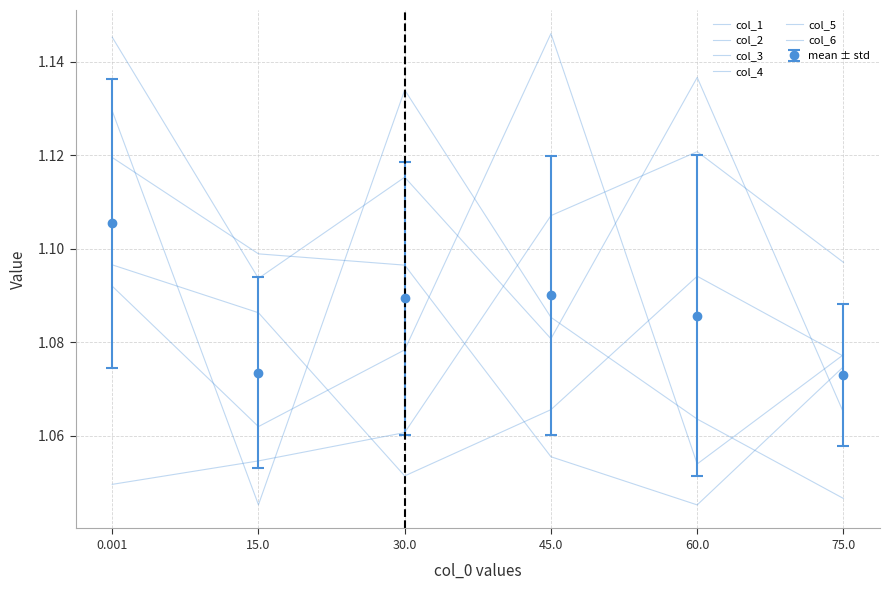

How many interior local valleys does the col_5 series have?

1